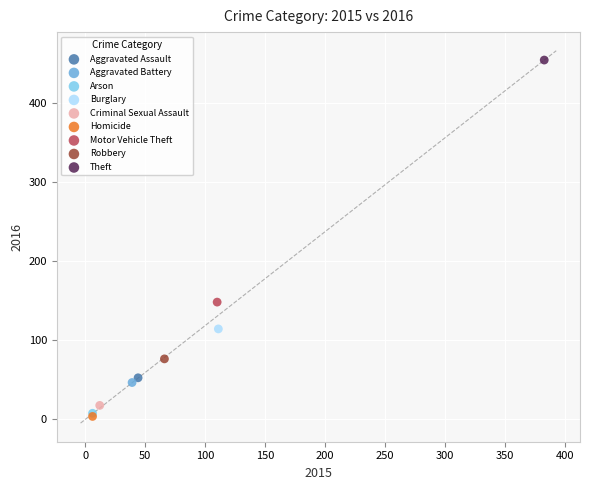

Which series reaches the maximum Y coordinate?

Theft